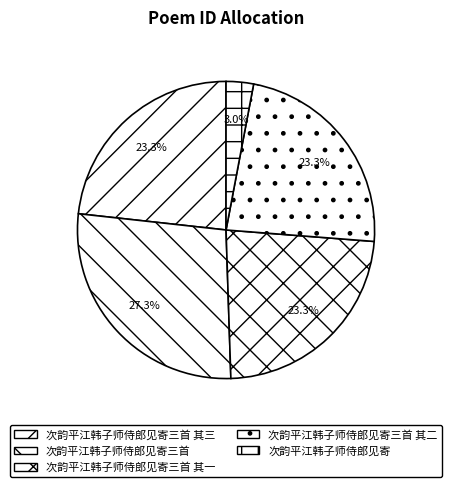

True or false: 次韵平江韩子师侍郎见寄 accounts for 9% of the total.

False